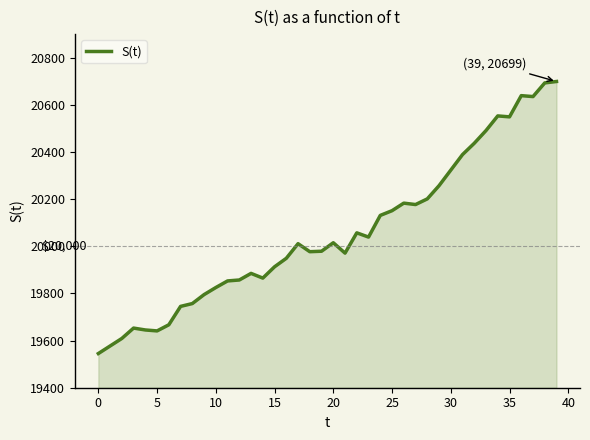

What is the greatest value displayed?

20699